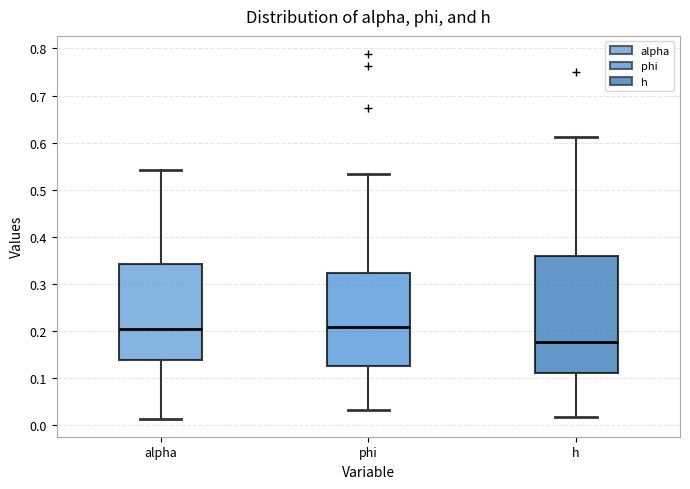

Where does the median line of the box for phi sit on the y-axis? The values are not printed on the chart, so give them approximately, as read against the axis.

0.21